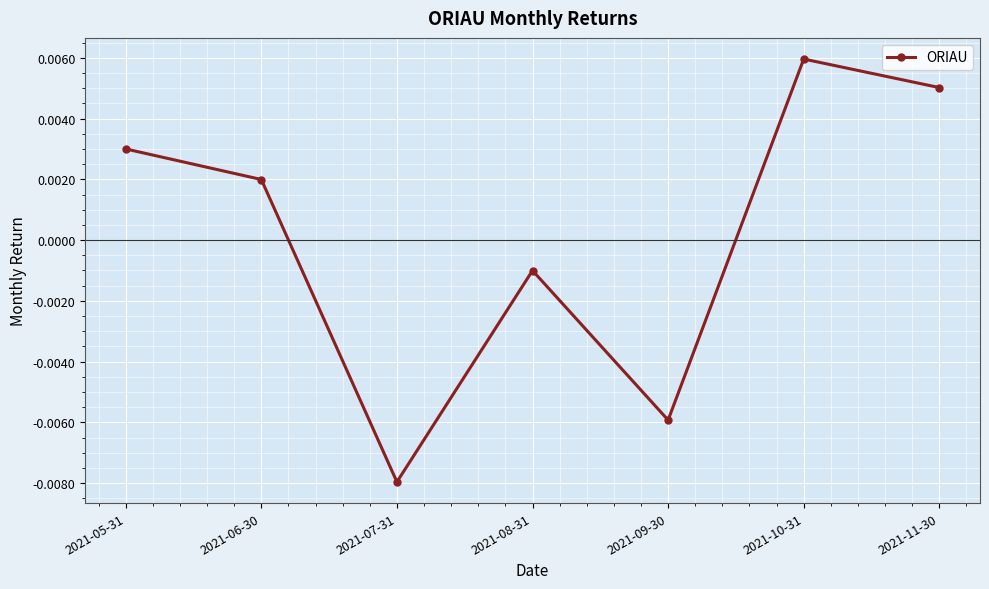

Where does the data first go above 0?

2021-05-31